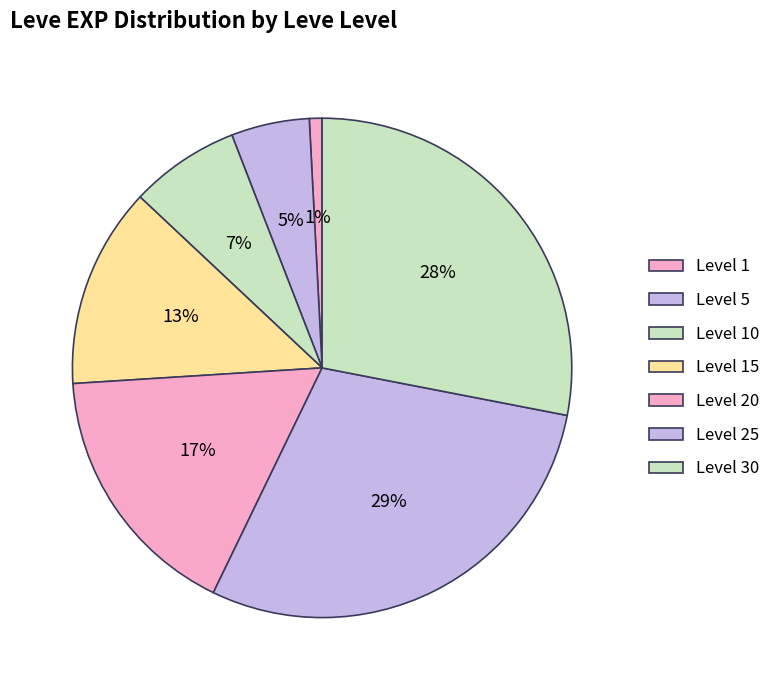

Is there any slice that represents more than half of the pie?

No